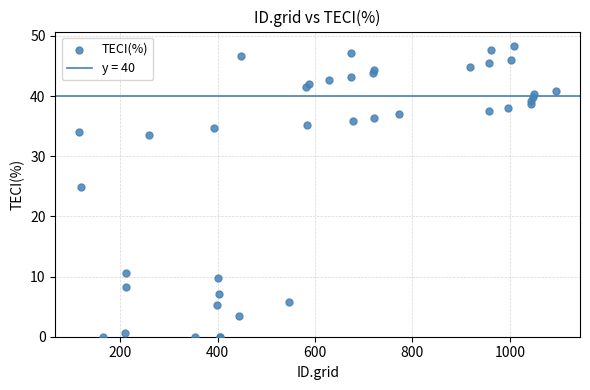

What Y value in the scatter plot is closest to 24?

24.8